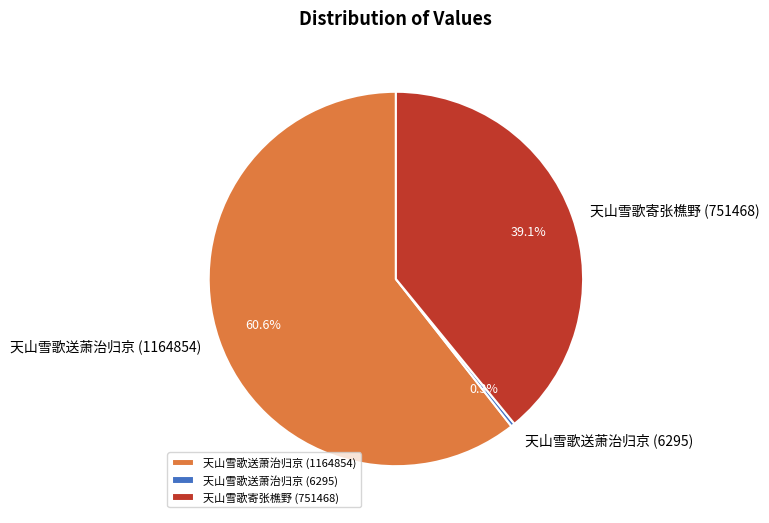

Rank the categories by value from highest to lowest.

天山雪歌送萧治归京 (1164854), 天山雪歌寄张樵野 (751468), 天山雪歌送萧治归京 (6295)